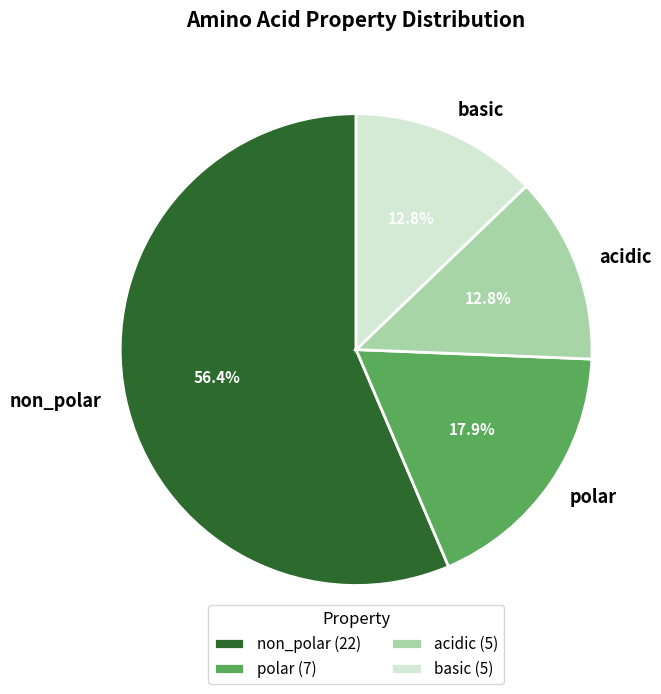

Combined, do acidic and non_polar account for over 50%?

Yes